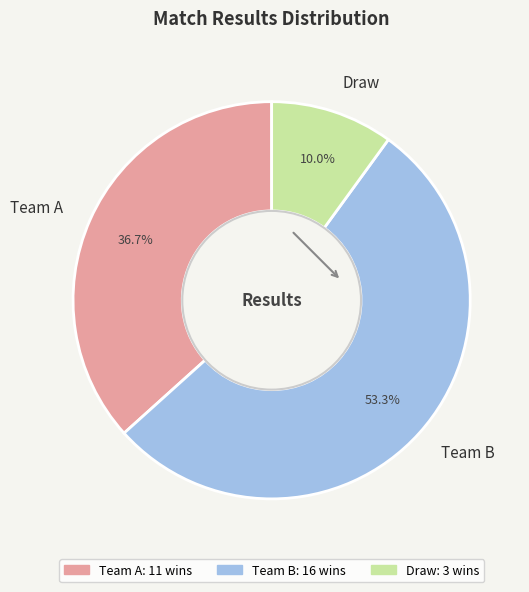

To the nearest percent, what percentage of the pie is Team A?

37%